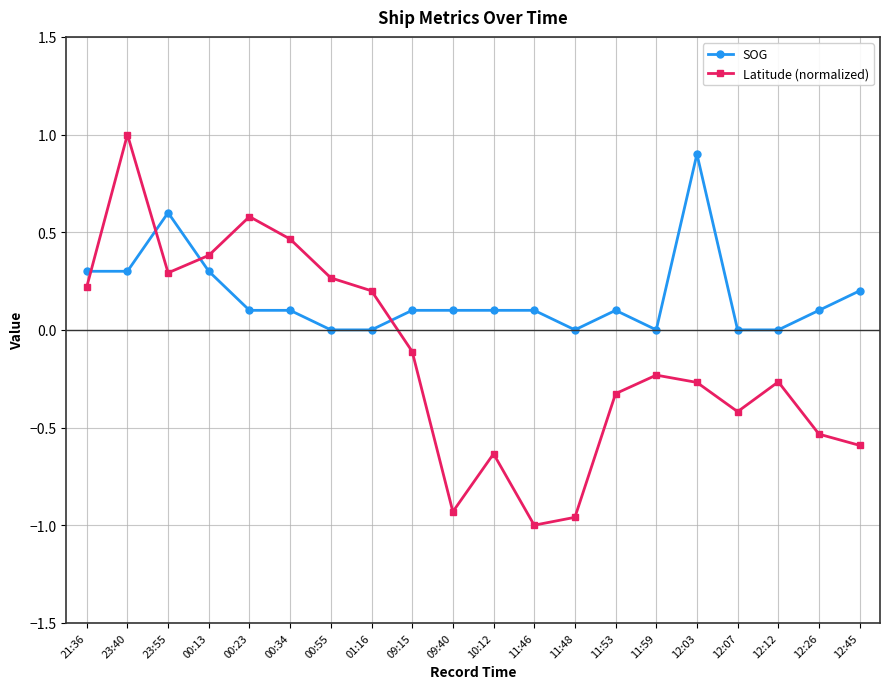

True or false: SOG has a value of 0.0 at 11:59.

True